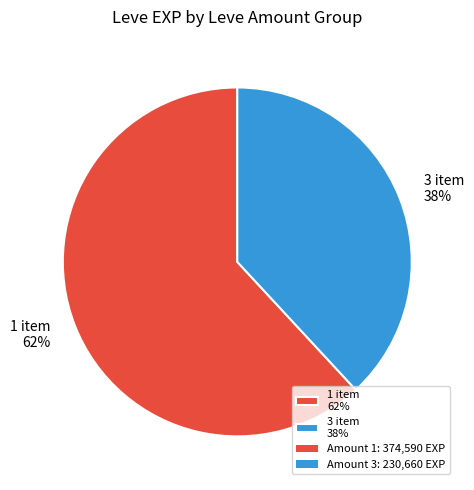

True or false: 3 item 38% accounts for 38% of the total.

True